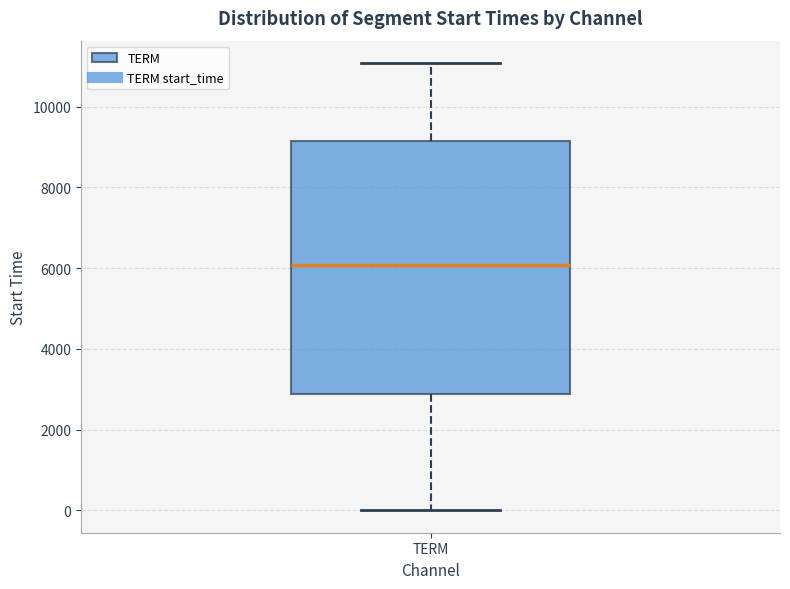

Read this box plot against the y-axis: the position of the median line, the range covered by the box, and the ends of both whiskers. The values are not printed on the chart, so give them approximately, as read against the axis.

median 6000, box 2800 to 9200, whiskers 0 to 11000